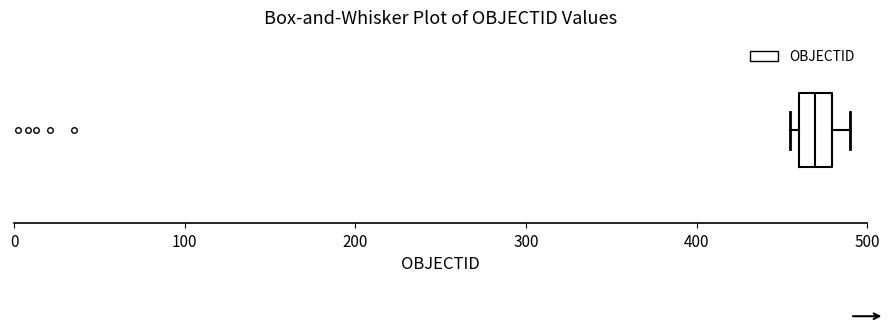

Transcribe this box plot: give where the median line is, the range the box spans, and where the two whiskers end, as read against the x-axis. The values are not printed on the chart, so give them approximately, as read against the axis.

median 470, box 460 to 480, whiskers 460 (just left of the box's left edge) to 490